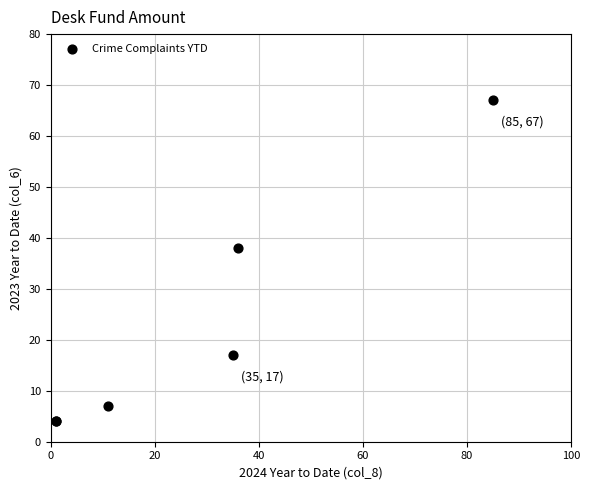

What Y value in the scatter plot is closest to 35?

38